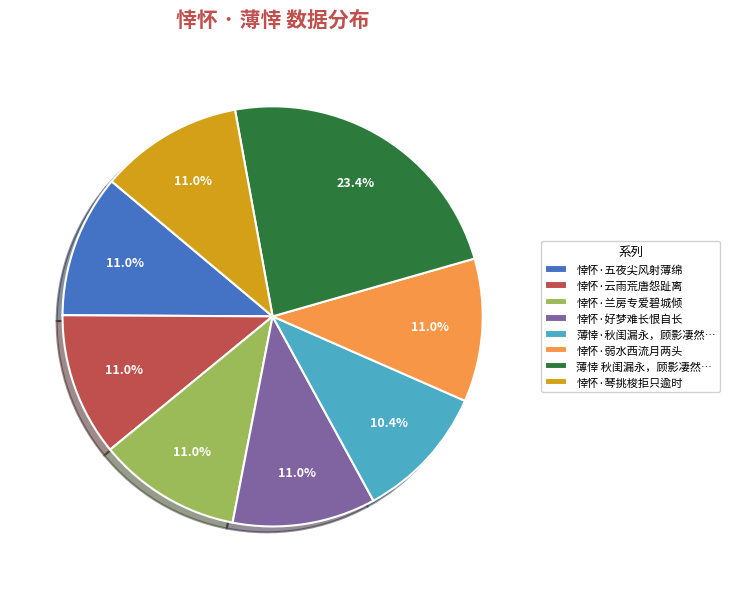

Do 悻怀·云雨荒唐怨趾离 and 悻怀·琴挑梭拒只逾时 together represent more than half of the pie?

No